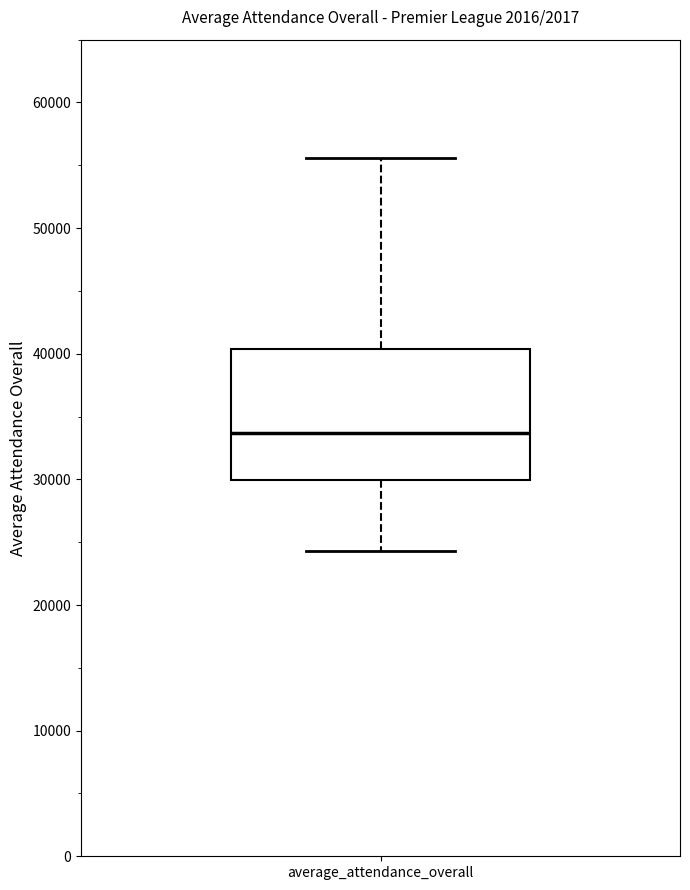

Transcribe this box plot: give where the median line is, the range the box spans, and where the two whiskers end, as read against the y-axis. The values are not printed on the chart, so give them approximately, as read against the axis.

median 34000, box 30000 to 40000, whiskers 24000 to 56000